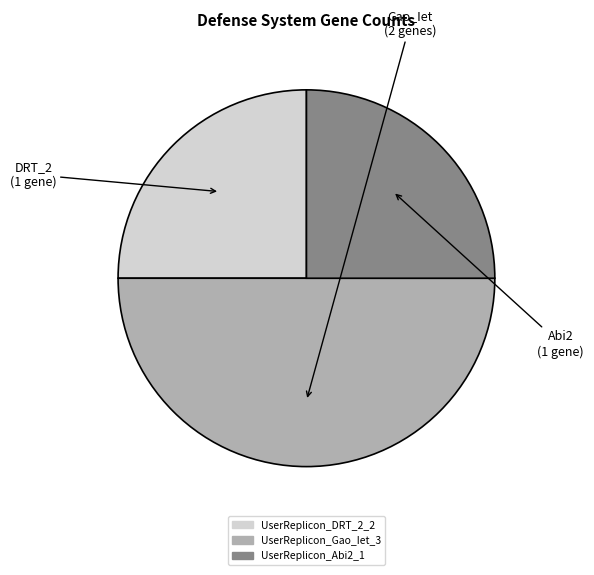

Which has a higher value, UserReplicon_Gao_Iet_3 or UserReplicon_Abi2_1?

UserReplicon_Gao_Iet_3